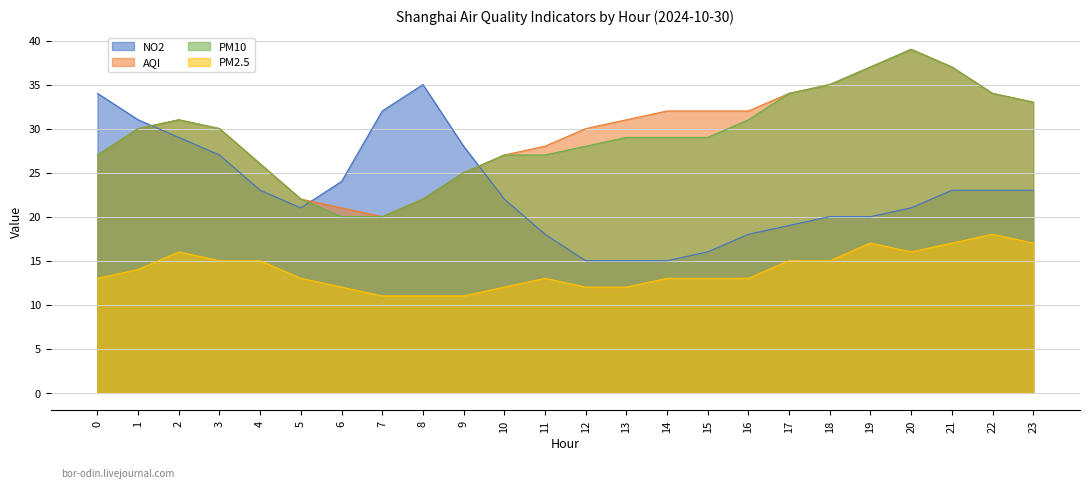

Is it true that NO2 equals 5 at 13?

False